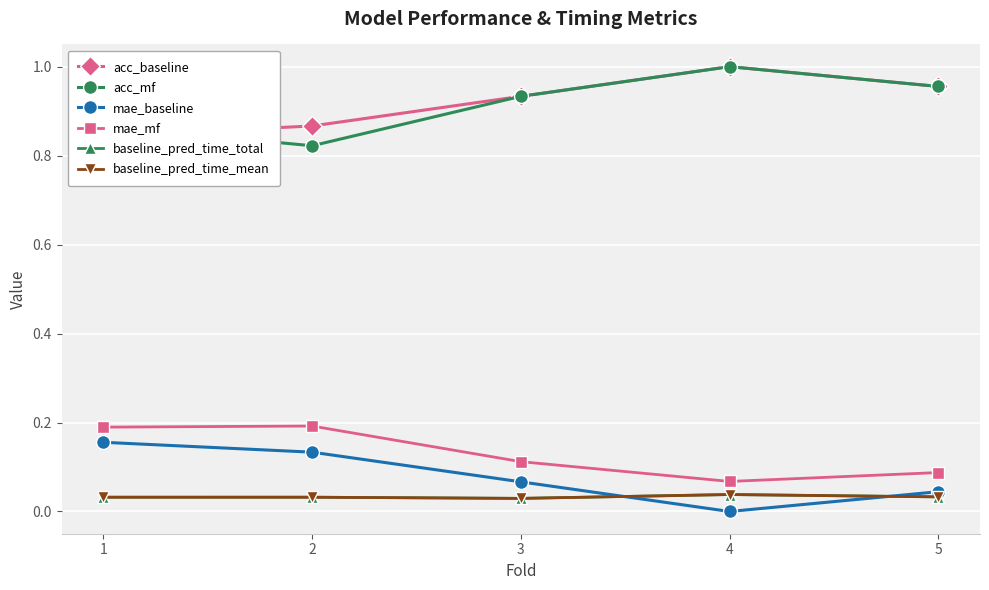

Where is the first local maximum for acc_mf?

4